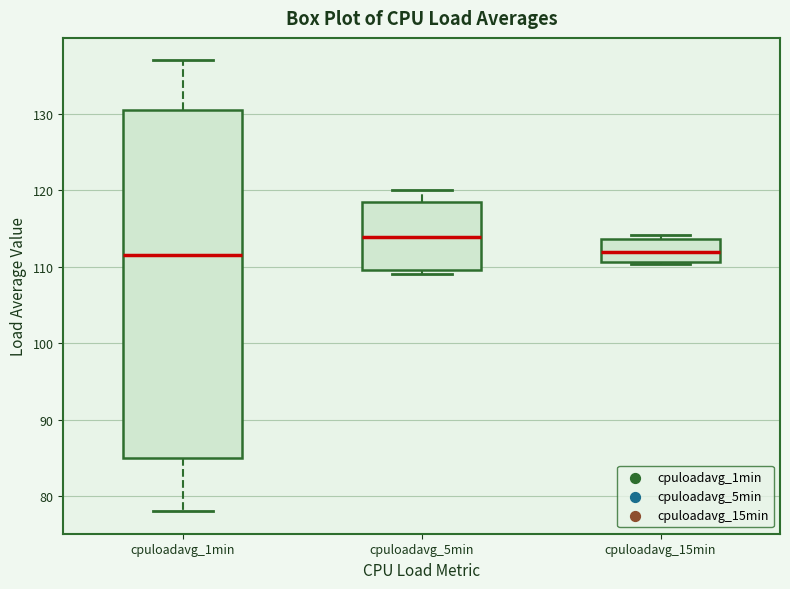

Comparing the boxes themselves (not the whiskers), which one is the tallest?

cpuloadavg_1min